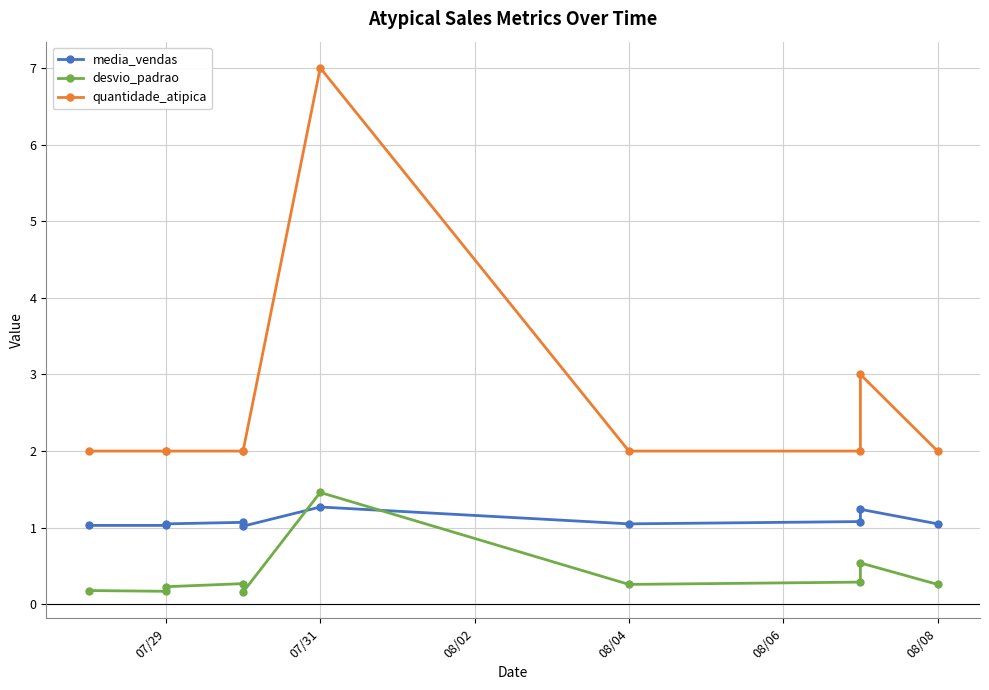

What is the value of the media_vendas point at the 2nd from the left?

1.0